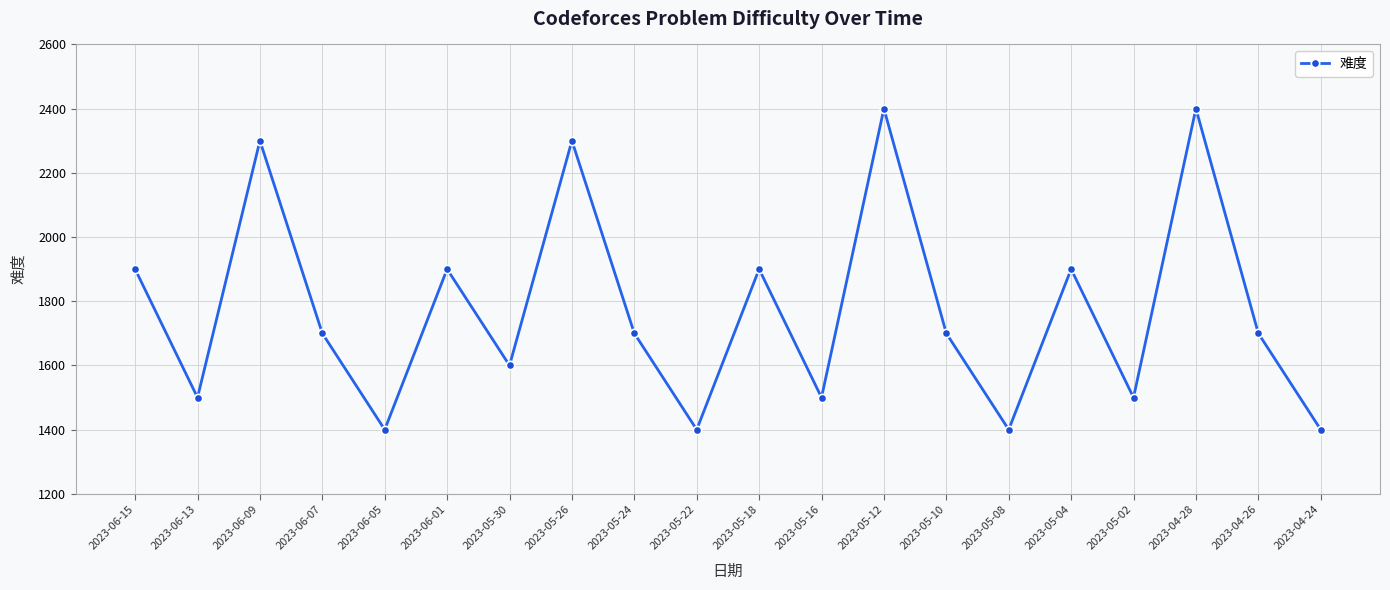

Which has a higher value, 2023-06-05 or 2023-05-04?

2023-05-04